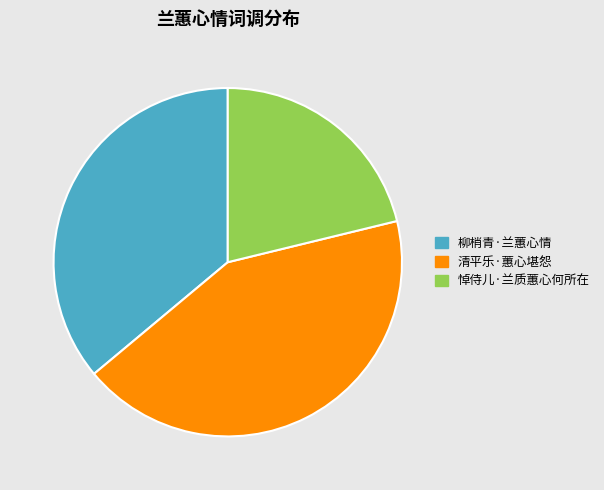

The 柳梢青·兰蕙心情 slice represents 27% of the pie. True or false?

False